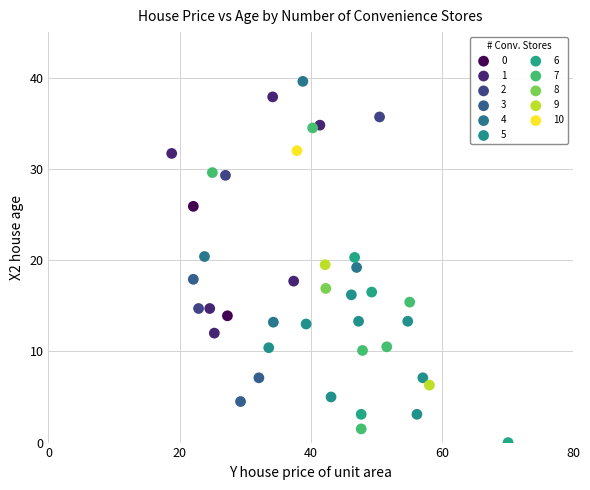

Which series contains the lowest Y value?

6